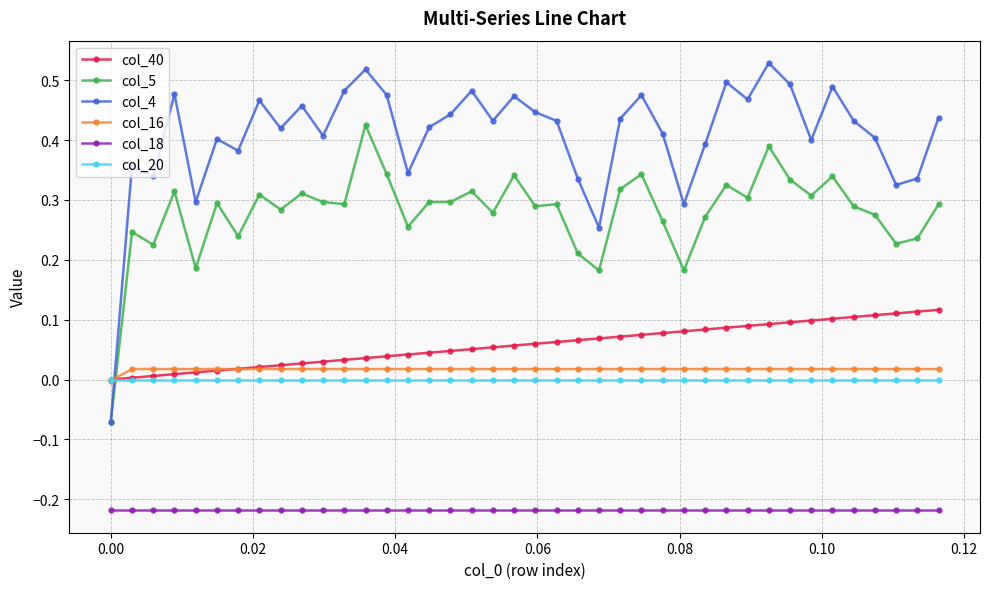

True or false: col_18 and col_16 intersect in this chart.

False